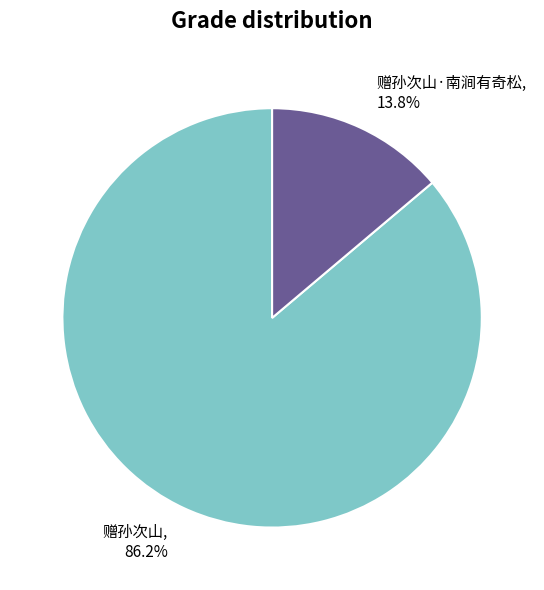

Which category has the biggest portion of the pie?

赠孙次山